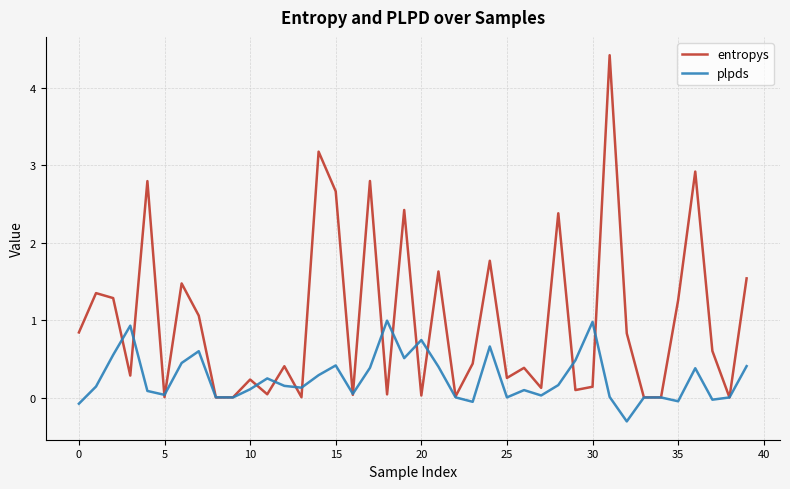

Which series has the largest range (max minus min)?

entropys